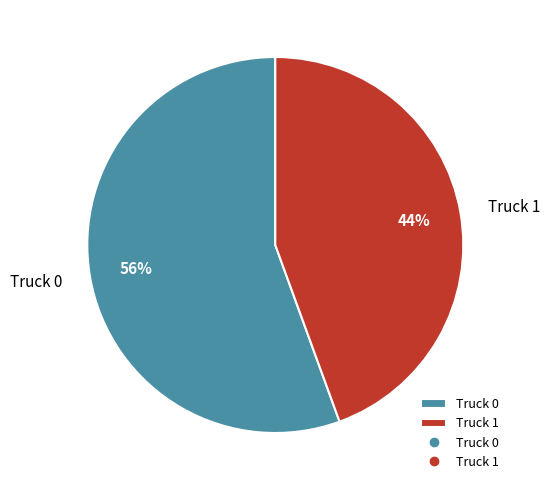

Does Truck 1 represent more than half of the total?

No